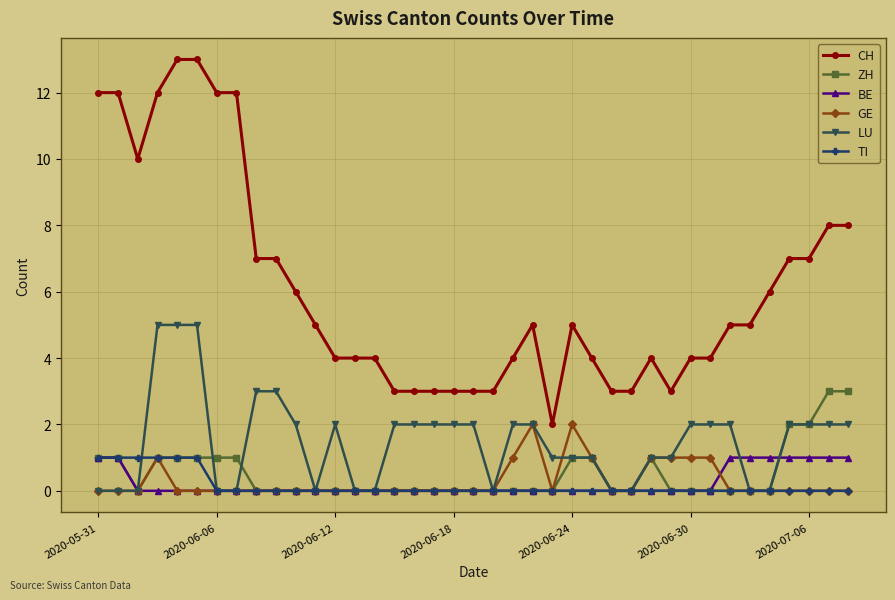

What is the average value of the ZH series?

1